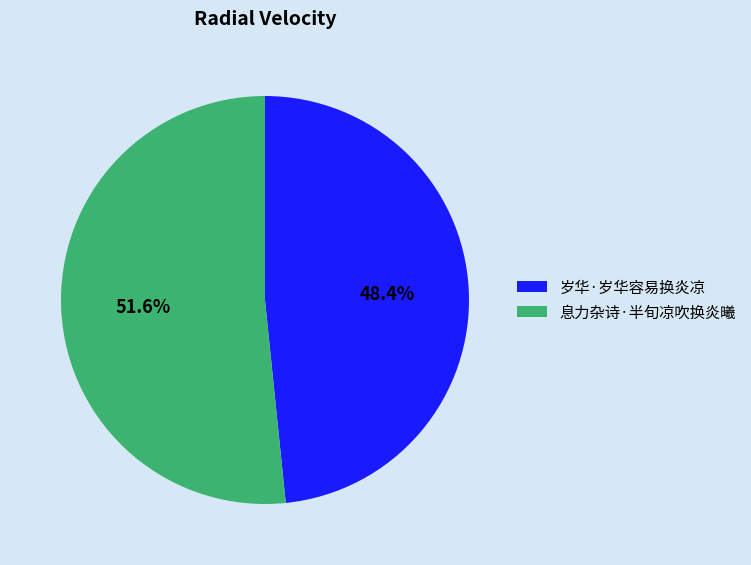

What percentage is the 息力杂诗·半旬凉吹换炎曦 slice, to the nearest percent?

52%